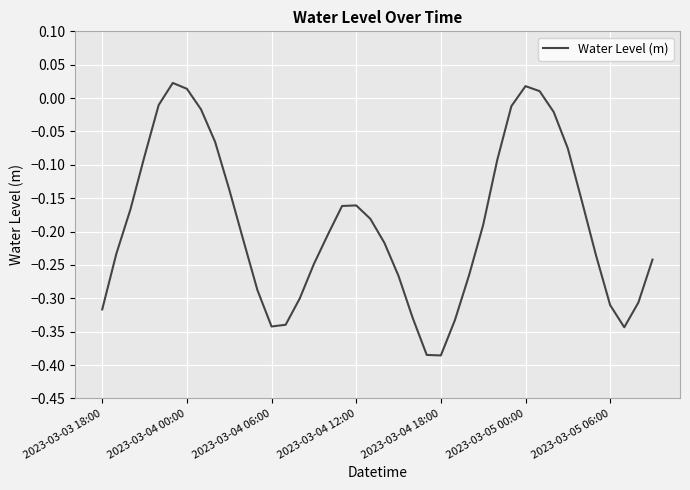

What is the difference between the maximum and minimum values?

0.4